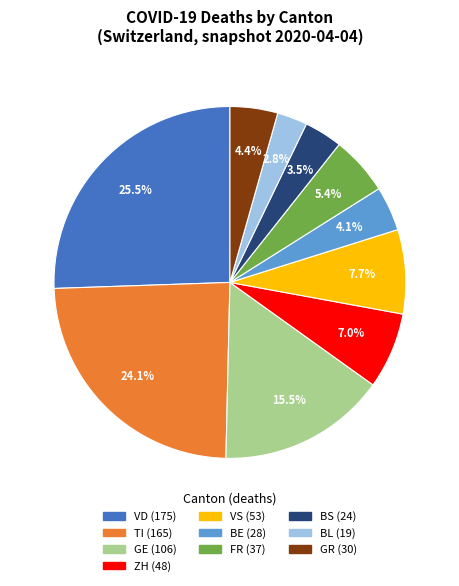

Is there any slice that represents more than half of the pie?

No